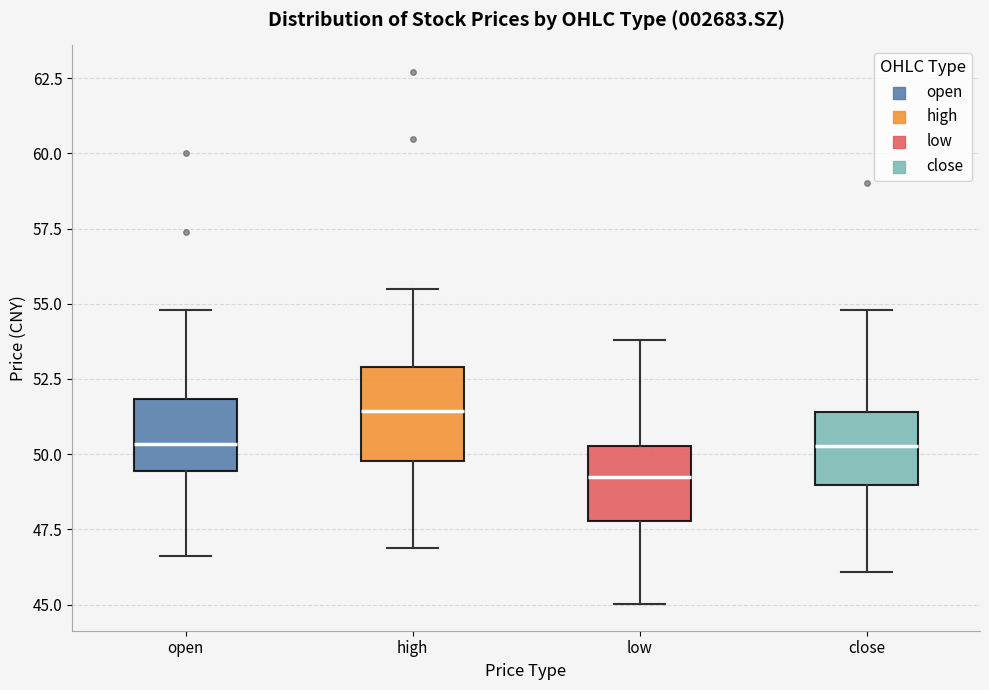

Reading left to right, transcribe this box plot: for each box, give where its median line is, the range the box spans, and where its two whiskers end, as read against the y-axis. The values are not printed on the chart, so give them approximately, as read against the axis.

open: median 50.5, box 49.5 to 52.0, whiskers 46.5 to 55.0
high: median 51.5, box 50.0 to 53.0, whiskers 47.0 to 55.5
low: median 49.0, box 48.0 to 50.5, whiskers 45.0 to 54.0
close: median 50.5, box 49.0 to 51.5, whiskers 46.0 to 55.0